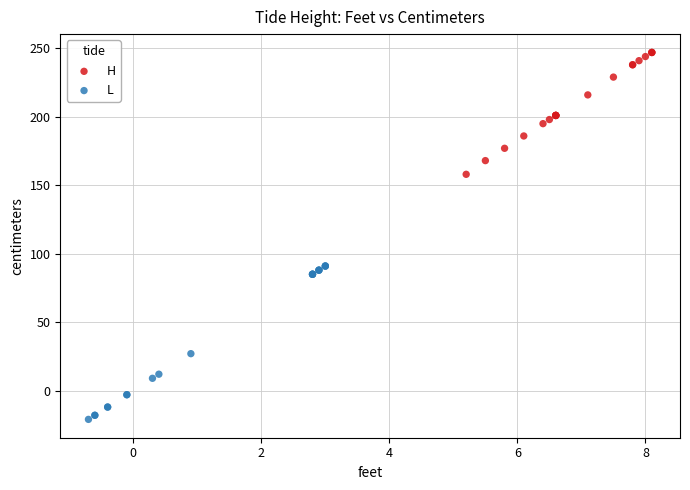

Which series reaches the maximum Y coordinate?

H